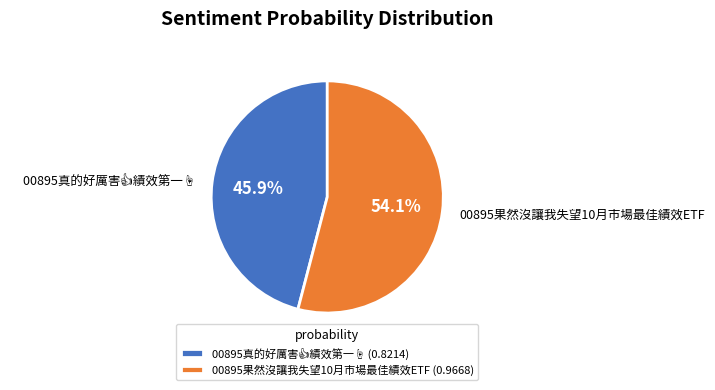

Does any single category account for the majority?

Yes